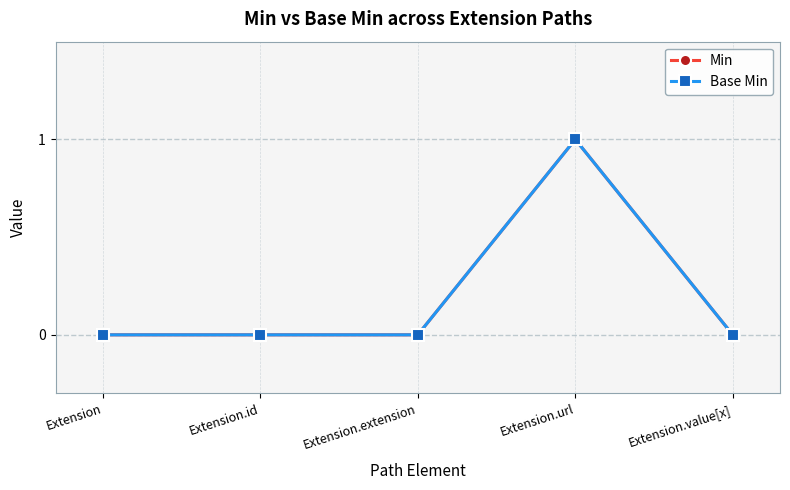

Does the chart have visible grid lines?

Yes